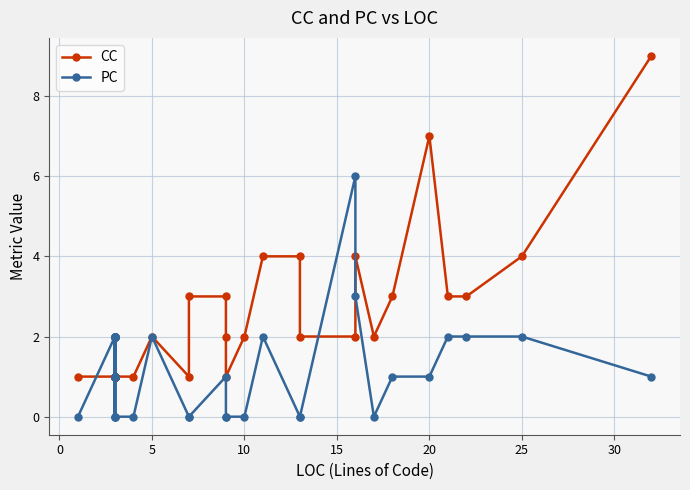

What is the difference between the CC values at 15 and 21?

1